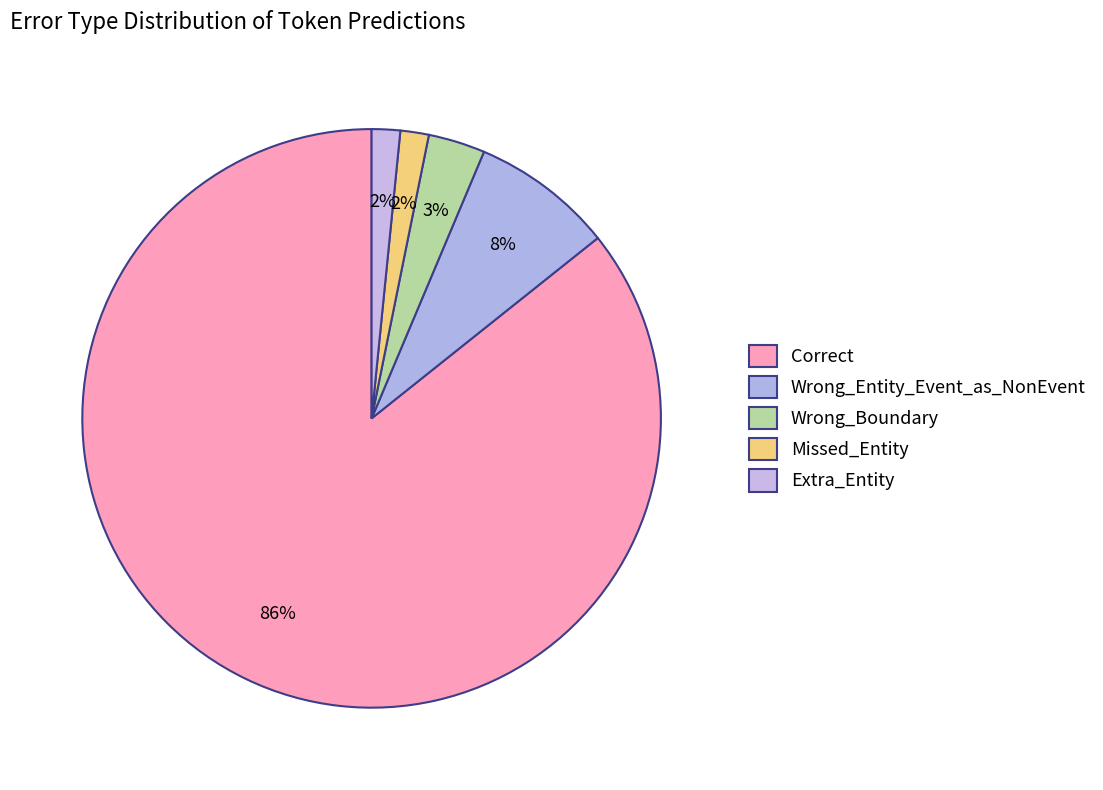

How many segments does this pie chart have?

5